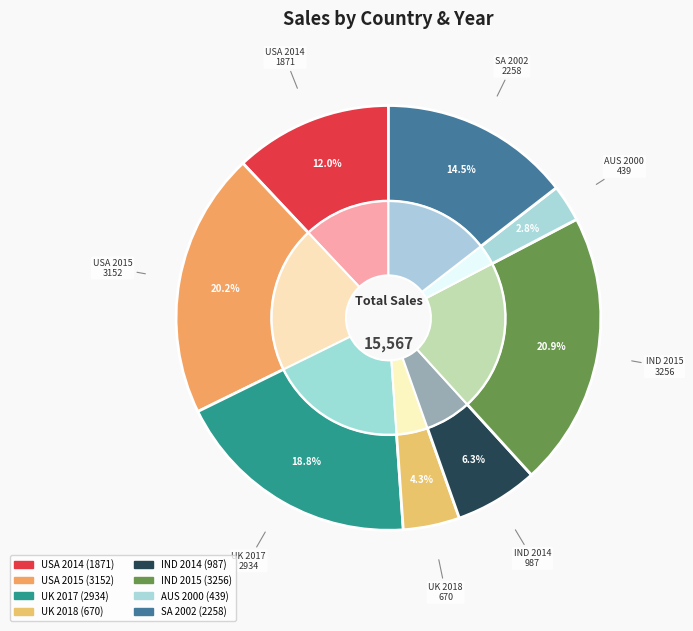

Is the sum of SA 2002 and AUS 2000 greater than half?

No